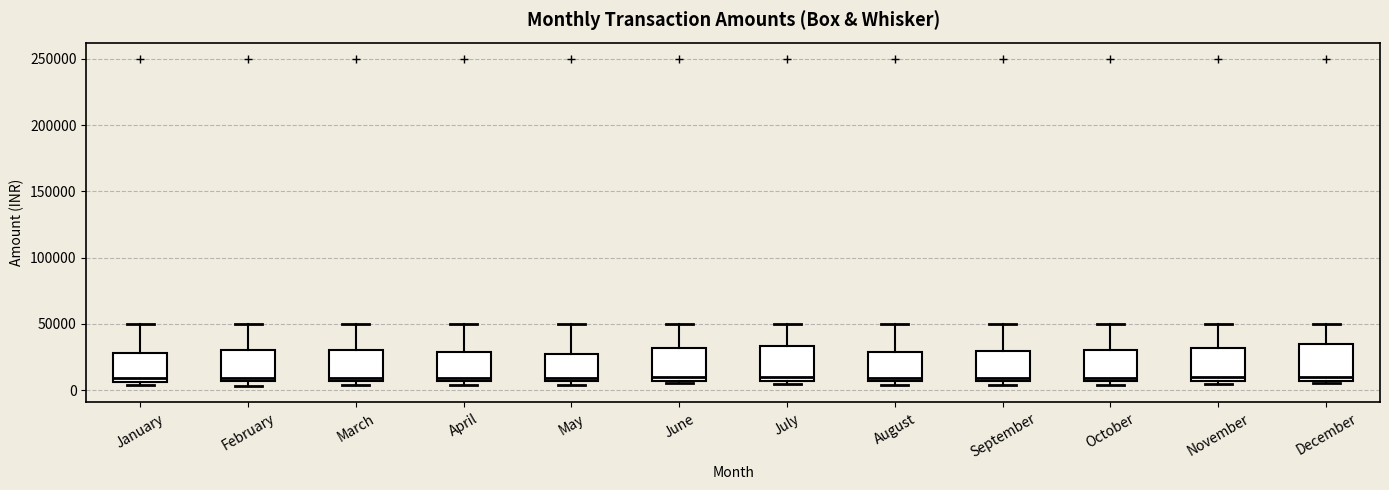

Where is the lower edge of the box for March on the y-axis? The values are not printed on the chart, so give them approximately, as read against the axis.

5000